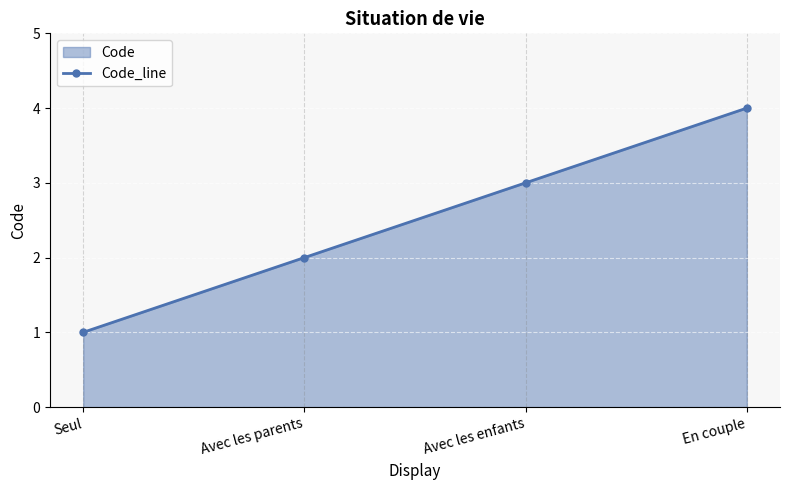

True or false: the data has more than 0 interior local peaks.

False